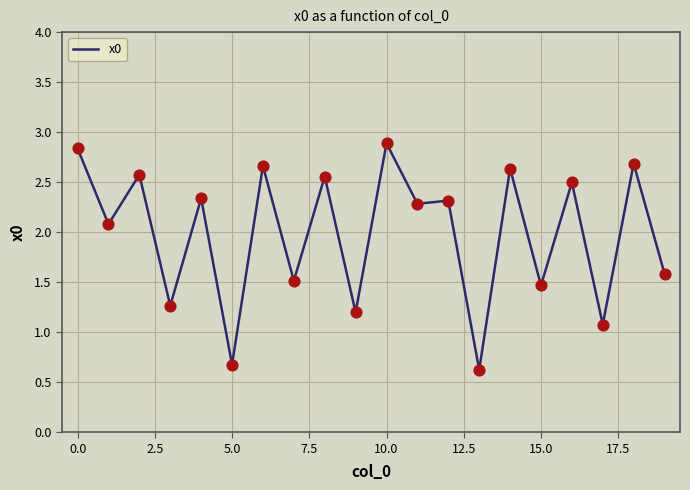

What is the greatest value displayed?

2.9